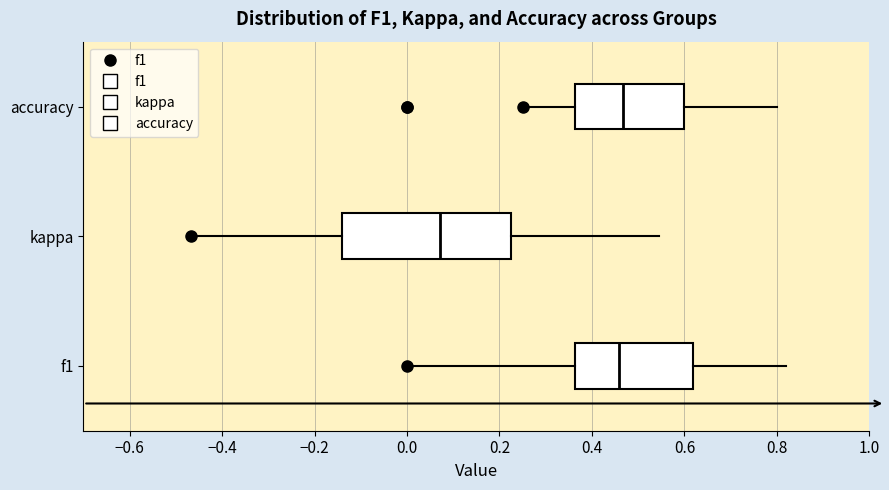

Reading bottom to top, transcribe this box plot: for each box, give where its median line is, the range the box spans, and where its two whiskers end, as read against the x-axis. The values are not printed on the chart, so give them approximately, as read against the axis.

f1: median 0.46, box 0.36 to 0.62, whiskers 0.00 to 0.82
kappa: median 0.08, box -0.14 to 0.22, whiskers -0.46 to 0.54
accuracy: median 0.46, box 0.36 to 0.60, whiskers 0.26 to 0.80